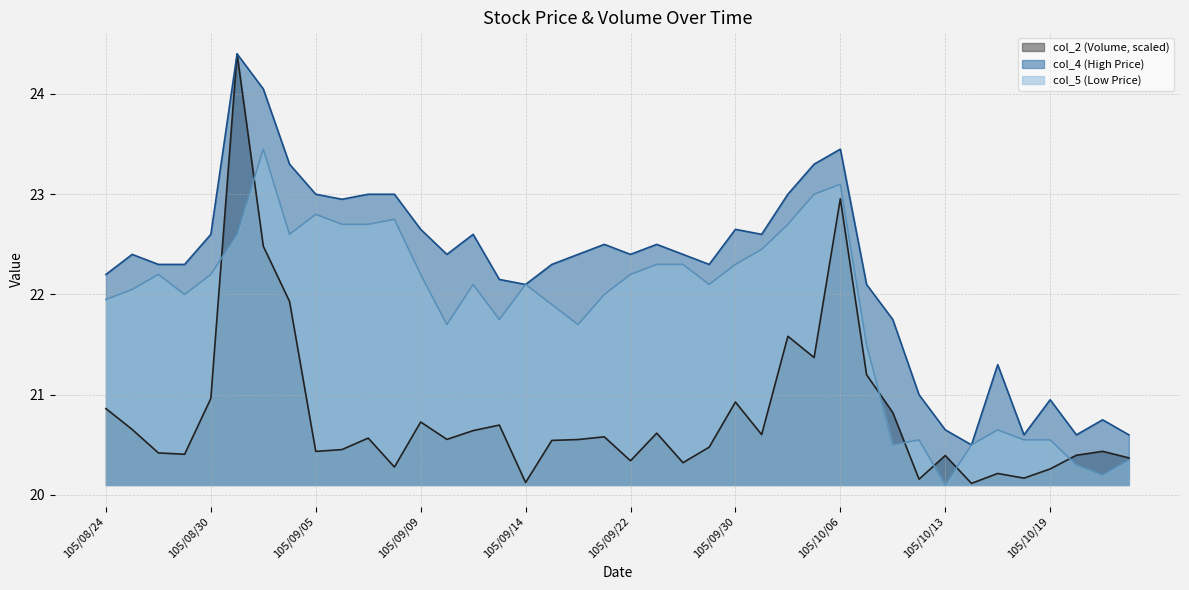

True or false: col_4 and col_5 cross at least once.

False